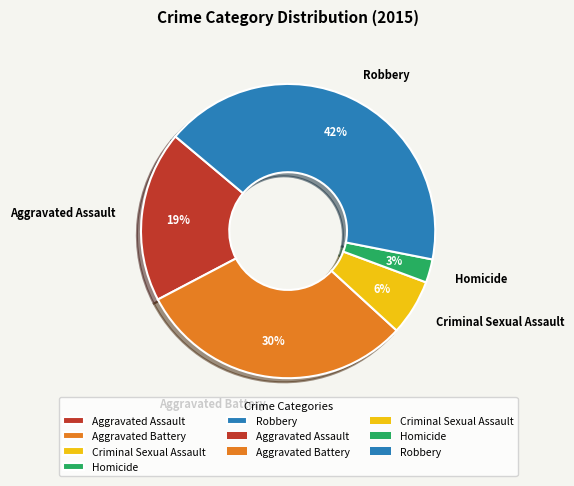

Is Aggravated Assault the majority of the pie?

No